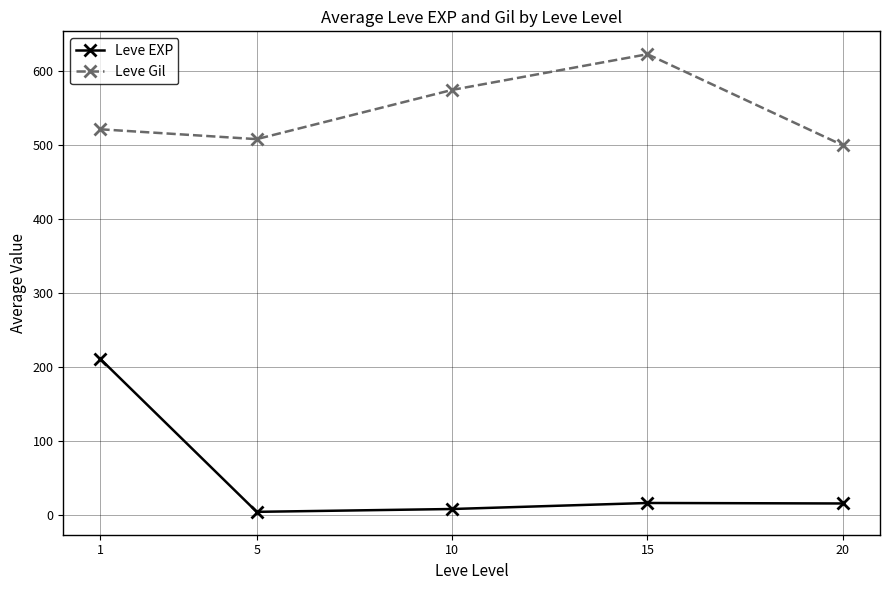

How many interior local peaks does the Leve Gil series have?

1